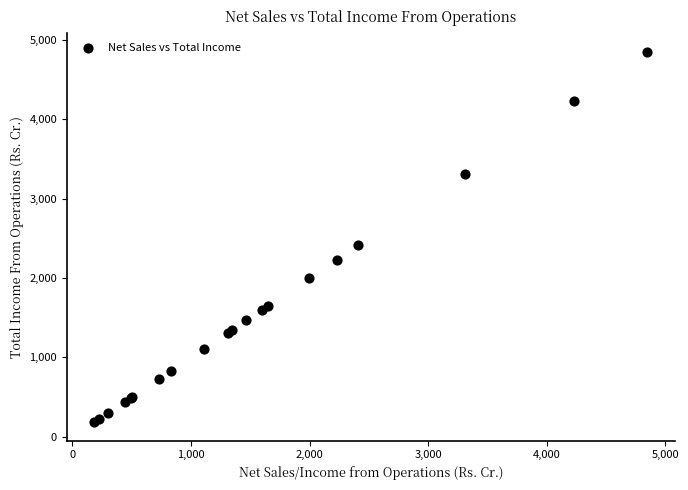

What Y value in the scatter plot is closest to 2517?

2412.4